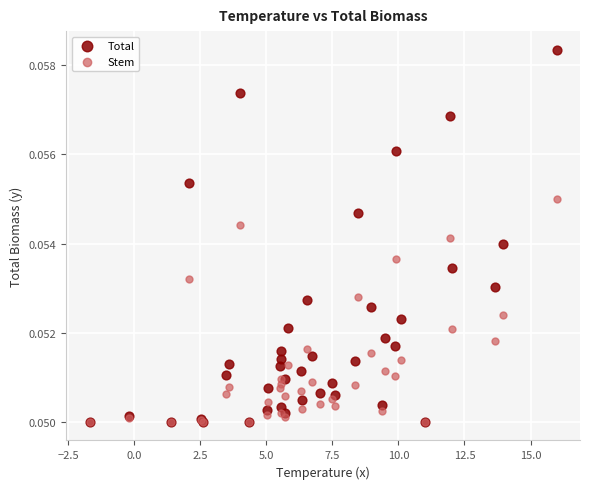

Which series has the widest spread of Y values?

Total